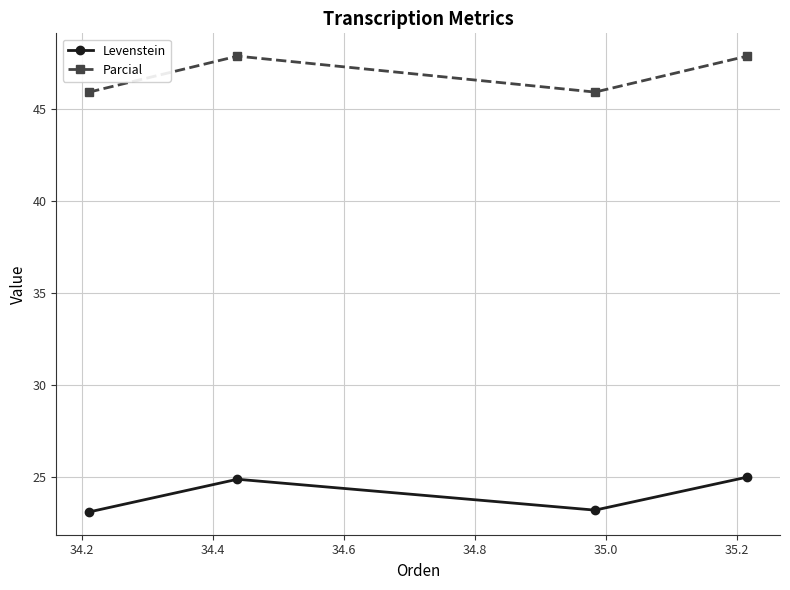

How many data points in Parcial are above 47?

2